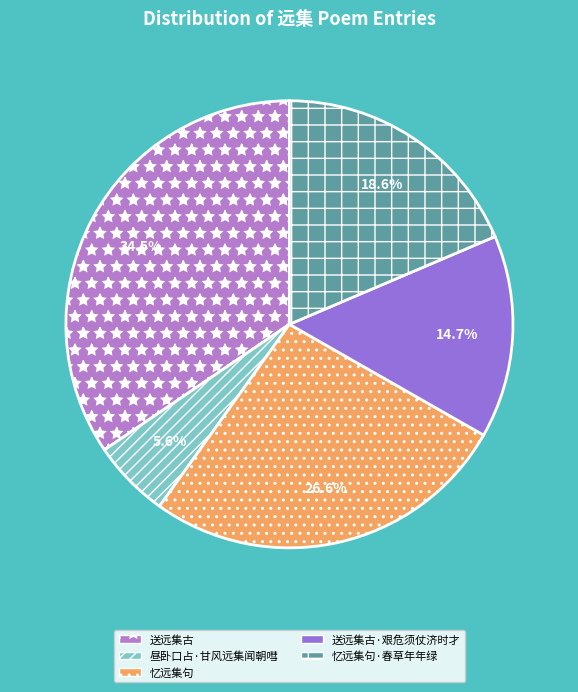

What percentage is NOT represented by 昼卧口占·甘风远集闻朝嘒?

94.4%